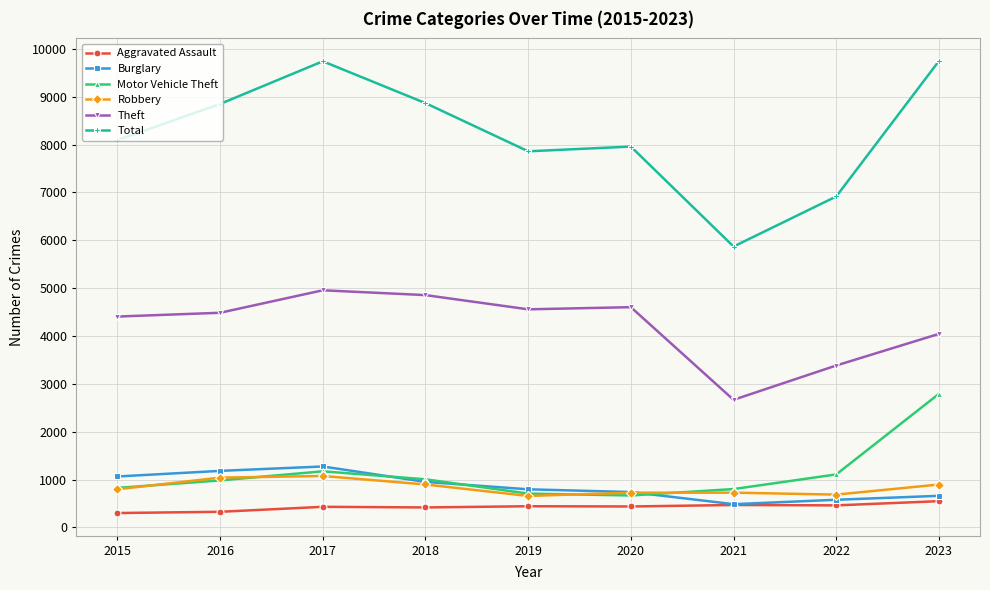

True or false: Total has a value of 14582 at 2018.

False